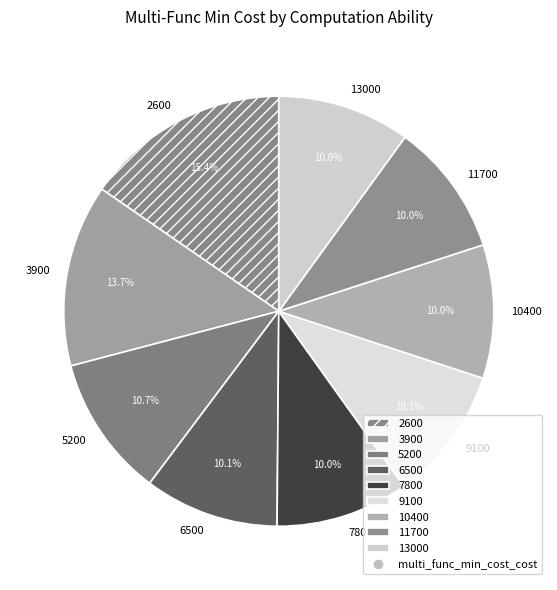

Is it true that 2600 is 15% of the pie?

True